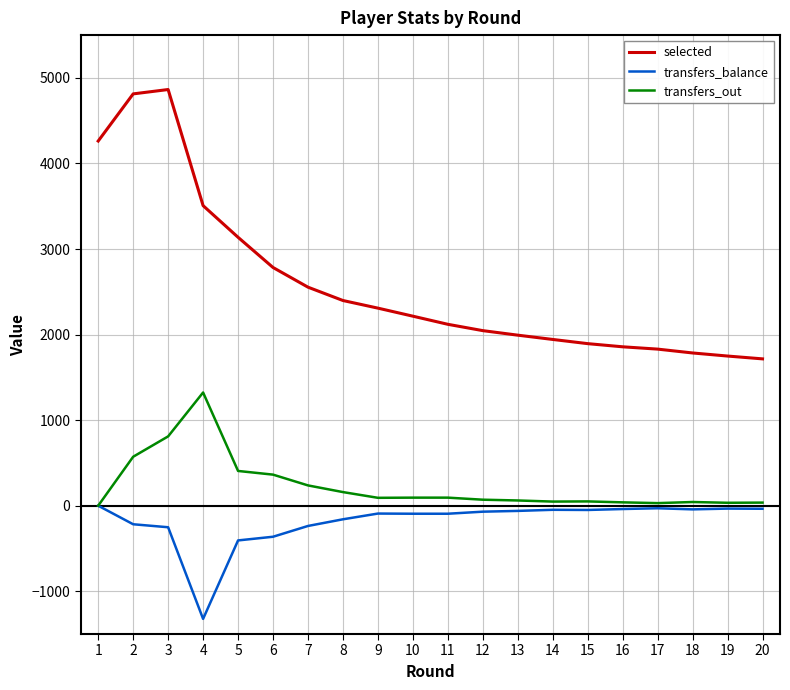

Which series has the largest range (max minus min)?

selected